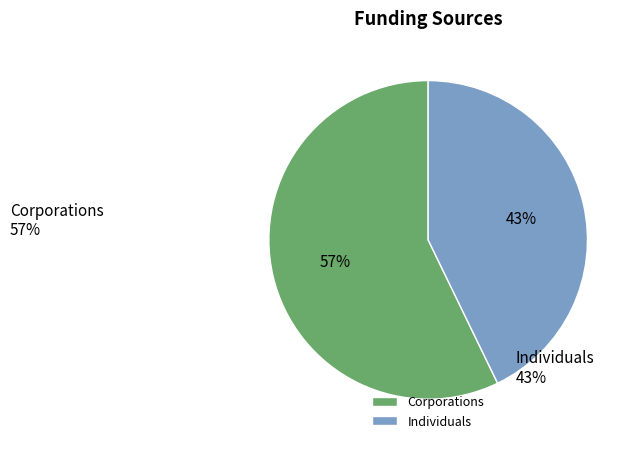

Which slice represents more than half of the pie?

Corporations